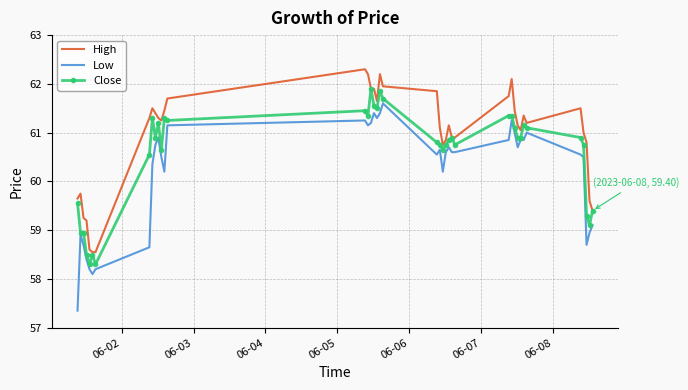

Count the number of categories in the chart.

40